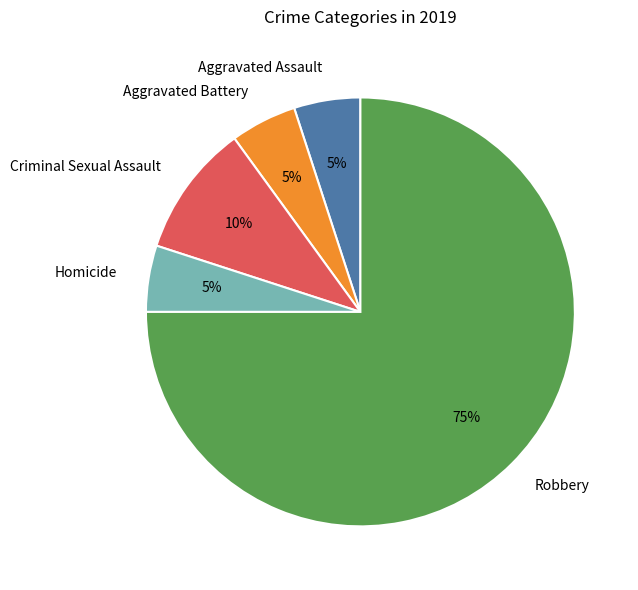

What percentage is the Aggravated Assault slice, to the nearest percent?

5%